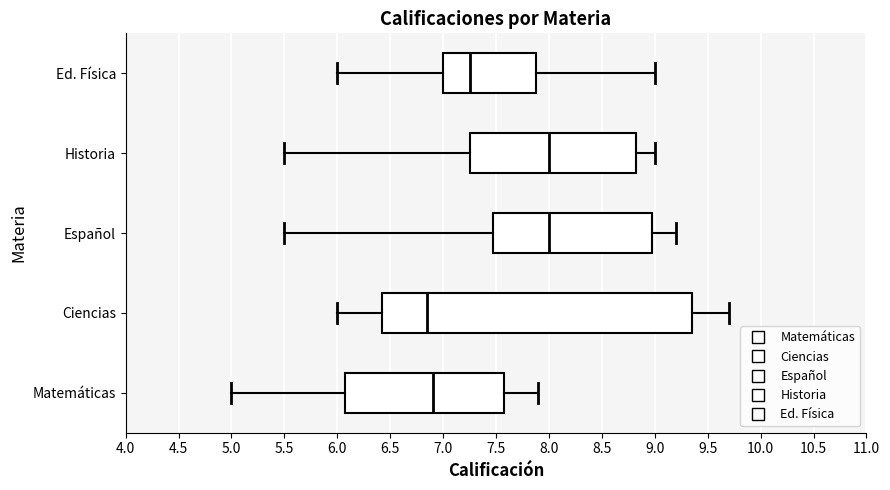

Reading bottom to top, transcribe this box plot: for each box, give where its median line is, the range the box spans, and where its two whiskers end, as read against the x-axis. The values are not printed on the chart, so give them approximately, as read against the axis.

Matemáticas: median 6.90, box 6.10 to 7.60, whiskers 5.00 to 7.90
Ciencias: median 6.85, box 6.45 to 9.35, whiskers 6.00 to 9.70
Español: median 8.00, box 7.50 to 9.00, whiskers 5.50 to 9.20
Historia: median 8.00, box 7.25 to 8.85, whiskers 5.50 to 9.00
Ed. Física: median 7.25, box 7.00 to 7.90, whiskers 6.00 to 9.00